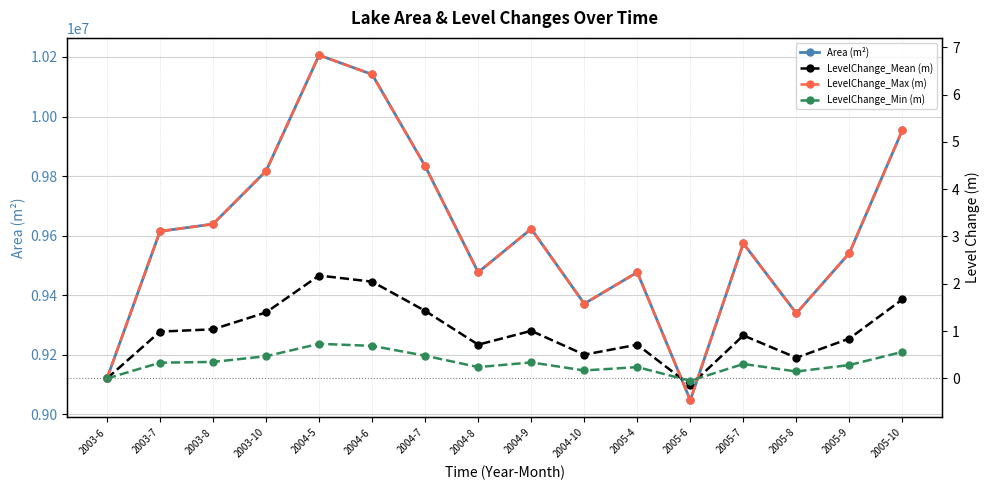

True or false: LevelChange_Mean (m) has more than 1 interior local peaks.

True